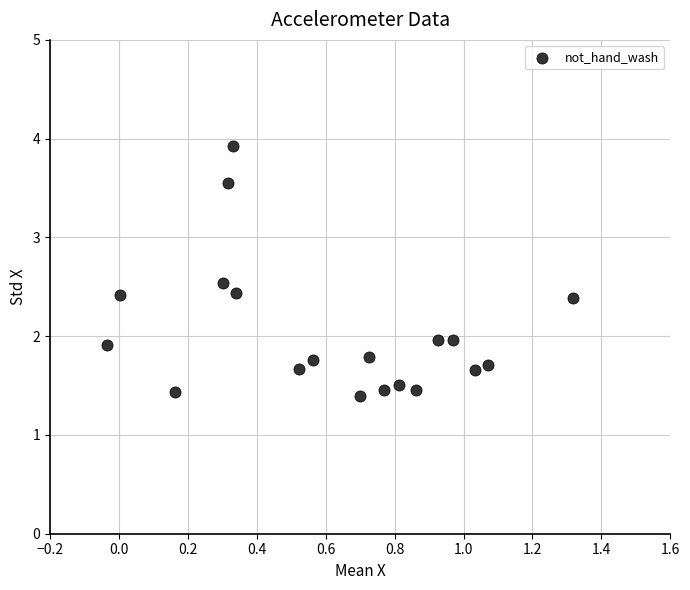

What is the range of X values (max minus min)?

1.4